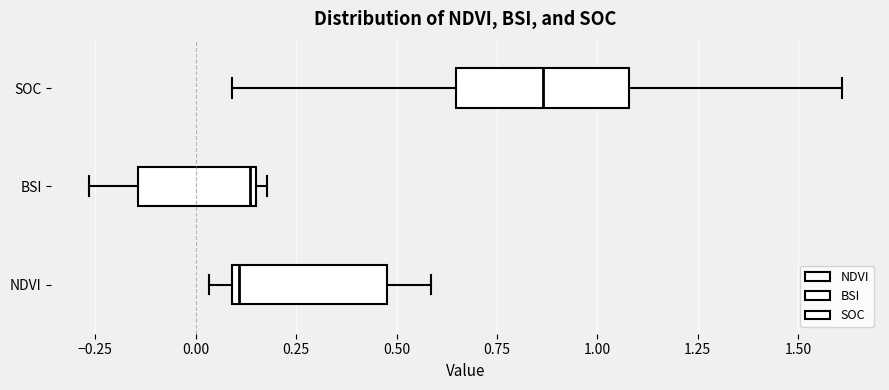

Reading bottom to top, transcribe this box plot: for each box, give where its median line is, the range the box spans, and where its two whiskers end, as read against the x-axis. The values are not printed on the chart, so give them approximately, as read against the axis.

NDVI: median 0.10 (just right of the box's left edge), box 0.10 to 0.50, whiskers 0.05 to 0.60
BSI: median 0.15 (just left of the box's right edge), box -0.15 to 0.15, whiskers -0.25 to 0.20
SOC: median 0.85, box 0.65 to 1.10, whiskers 0.10 to 1.60